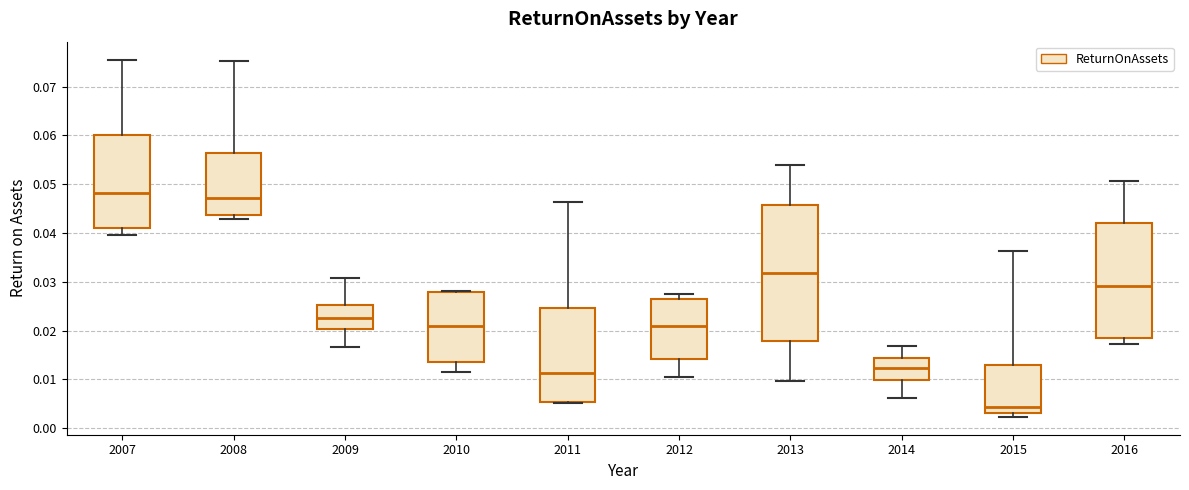

Which box's median line is the lowest?

2015